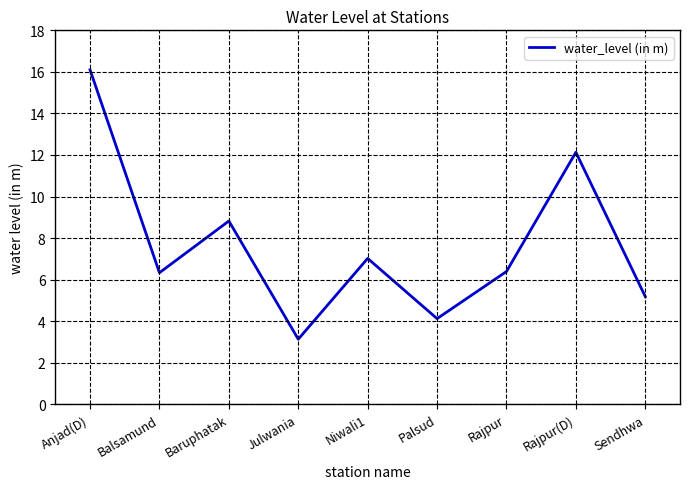

Which category has the highest value across all series?

Anjad(D)